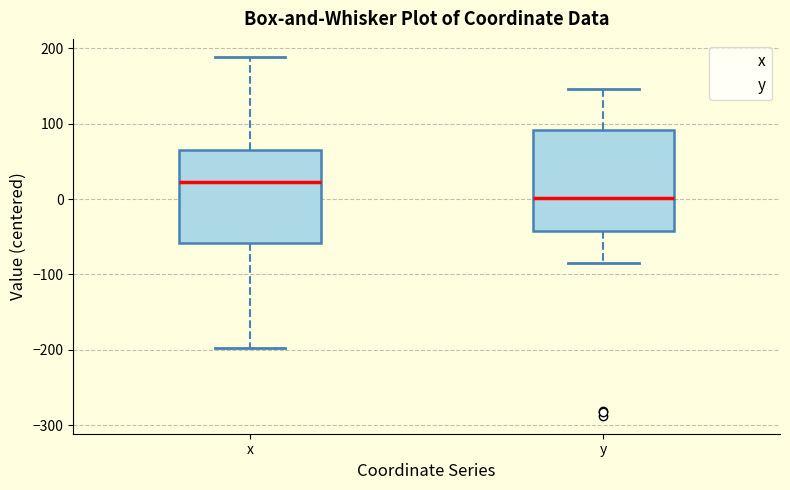

Reading left to right, read every box against the y-axis: the position of its median line, the range the box covers, and the ends of its whiskers. The values are not printed on the chart, so give them approximately, as read against the axis.

x: median 20, box -60 to 60, whiskers -200 to 190
y: median 0, box -40 to 90, whiskers -80 to 150